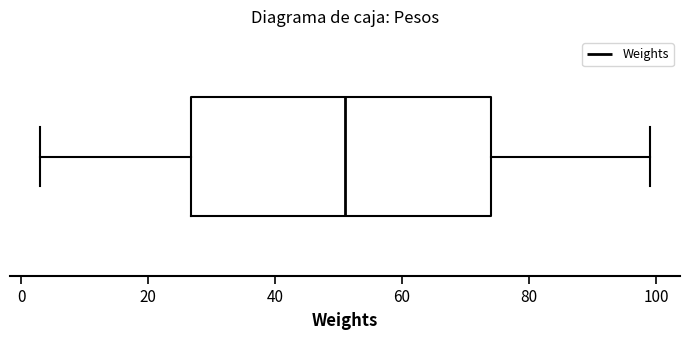

Read this box plot against the x-axis: the position of the median line, the range covered by the box, and the ends of both whiskers. The values are not printed on the chart, so give them approximately, as read against the axis.

median 52, box 26 to 74, whiskers 4 to 100